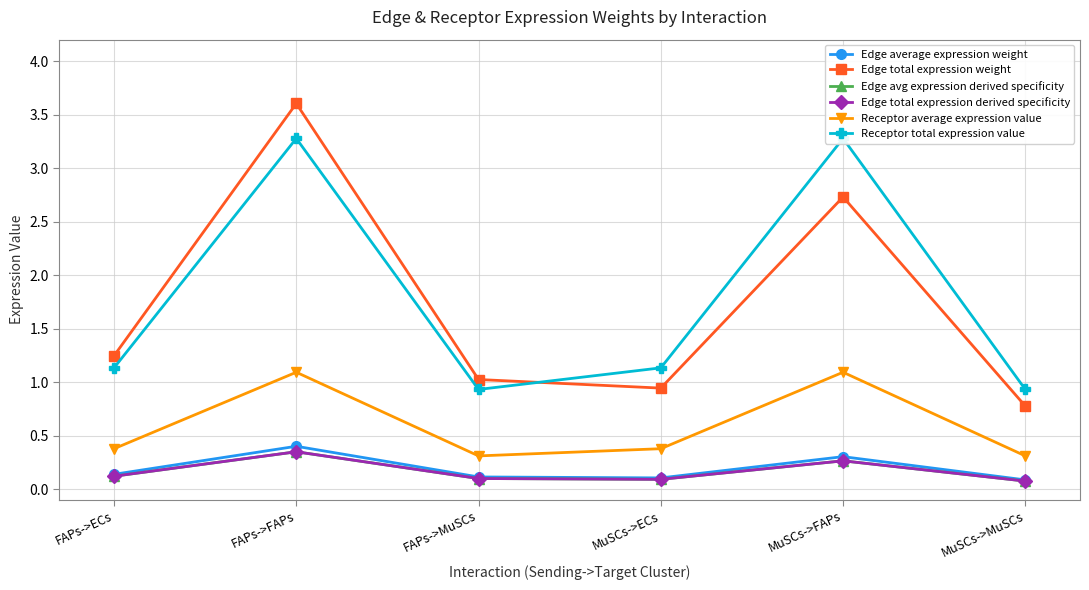

Reading left to right, what are all the values shown in this chart?

Edge average expression weight: 0.1	0.4	0.1	0.1	0.3	0.1
Edge total expression weight: 1.2	3.6	1.0	0.9	2.7	0.8
Edge avg expression derived specificity: 0.1	0.3	0.1	0.1	0.3	0.1
Edge total expression derived specificity: 0.1	0.3	0.1	0.1	0.3	0.1
Receptor average expression value: 0.4	1.1	0.3	0.4	1.1	0.3
Receptor total expression value: 1.1	3.3	0.9	1.1	3.3	0.9